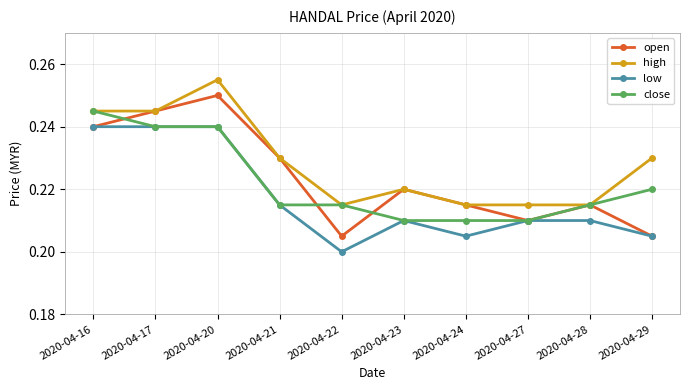

At how many categories does at least one series exceed 0?

10